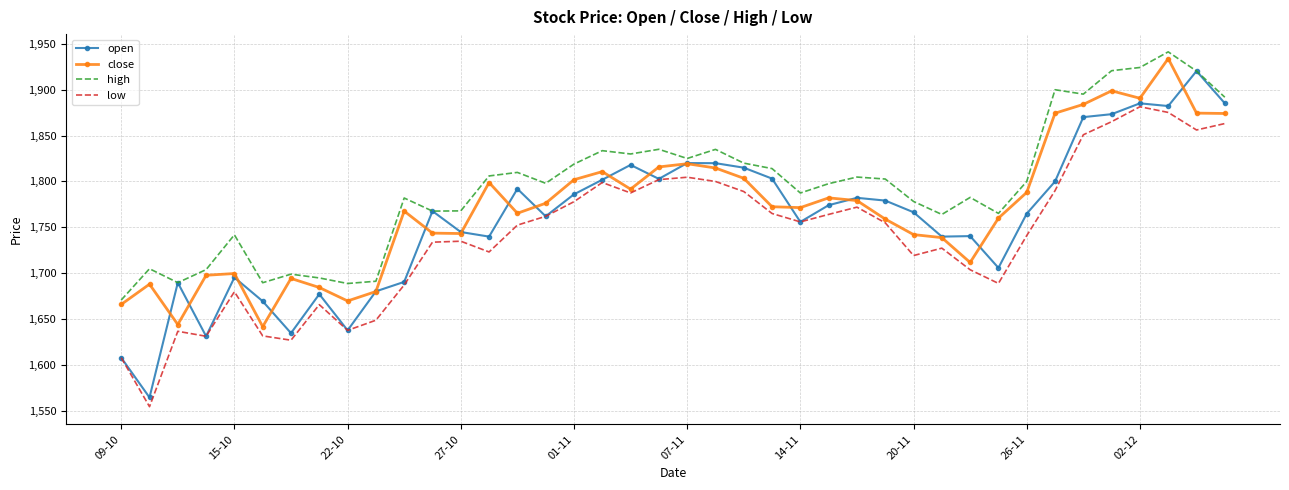

Which series has the largest total across all categories?

high